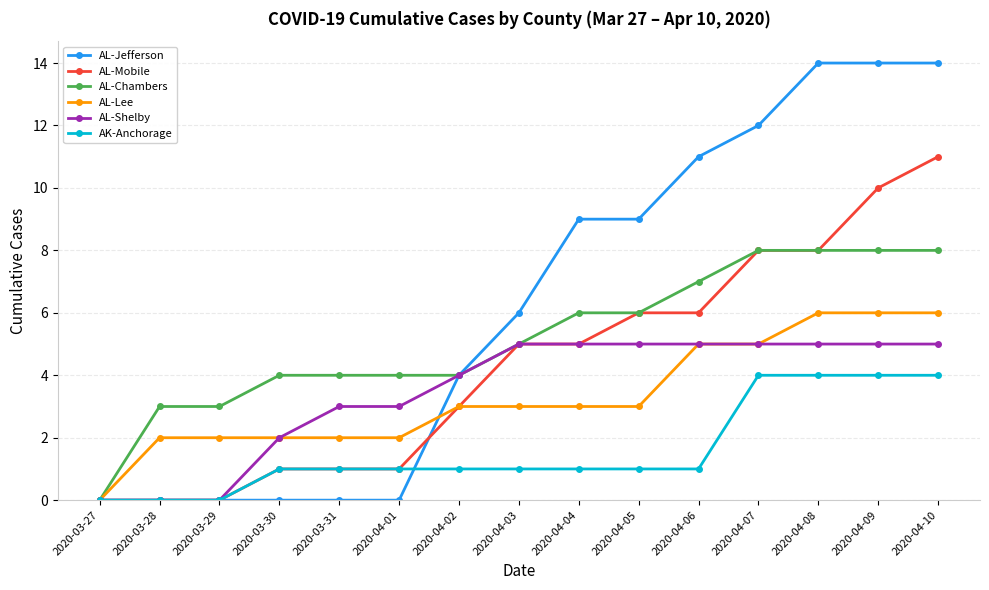

What is the spread (max minus min) of values at 2020-03-31?

4